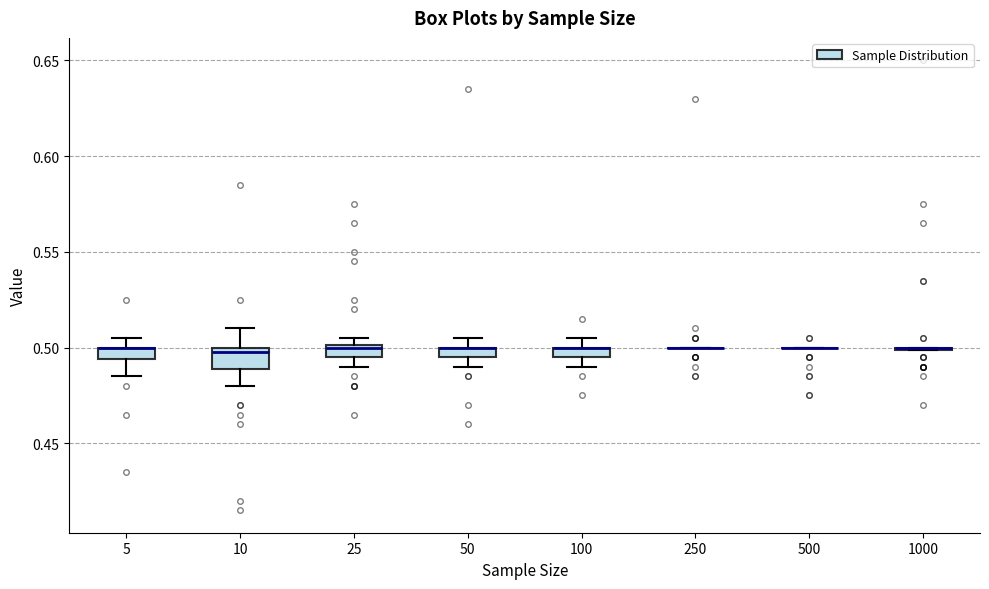

Which box is the tallest, from its lower edge to its upper edge?

10